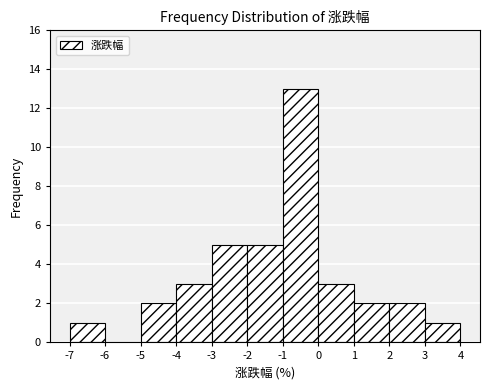

What is the height of the bar covering -5 to -4 on the x-axis? The values are not printed on the chart, so give them approximately, as read against the axis.

2